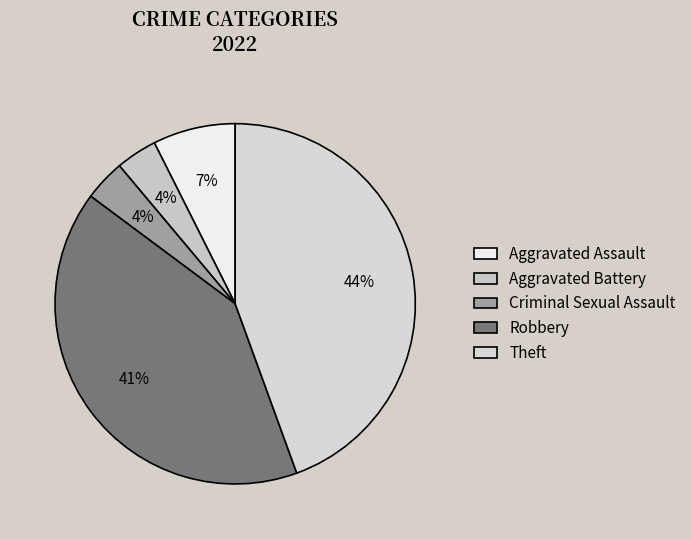

Is it true that Aggravated Battery is 4% of the pie?

True